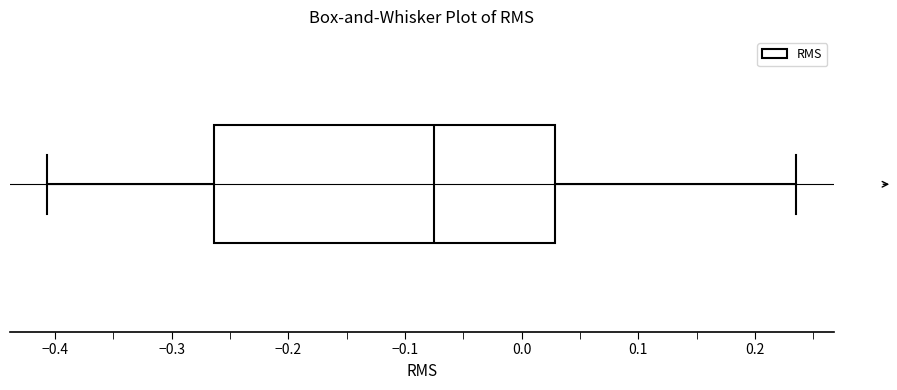

Where does the left whisker of the box end on the x-axis? The values are not printed on the chart, so give them approximately, as read against the axis.

-0.41